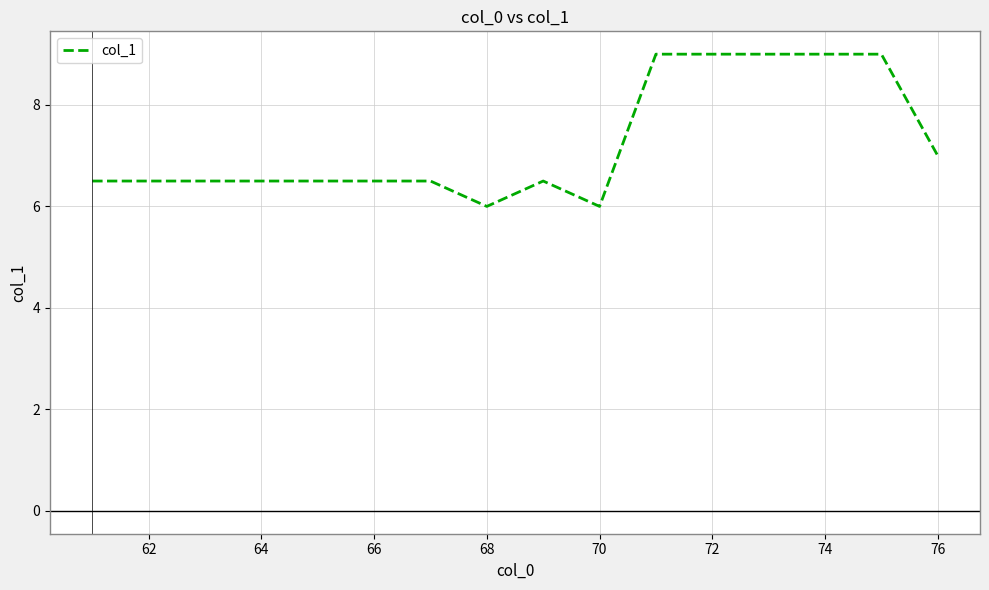

What is the minimum value shown in the chart?

6.0